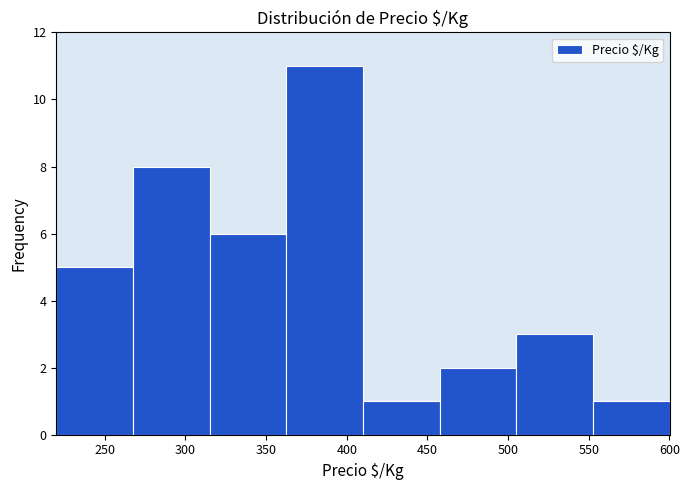

Reading left to right, list every bar in this chart as the range it spans on the x-axis followed by its height. Neither the bar edges nor the heights are printed on the chart, so give them approximately, as read against the axes.

220.0 to 267.5: 5
267.5 to 315.0: 8
315.0 to 362.5: 6
362.5 to 410.0: 11
410.0 to 457.5: 1
457.5 to 505.0: 2
505.0 to 552.5: 3
552.5 to 600.0: 1